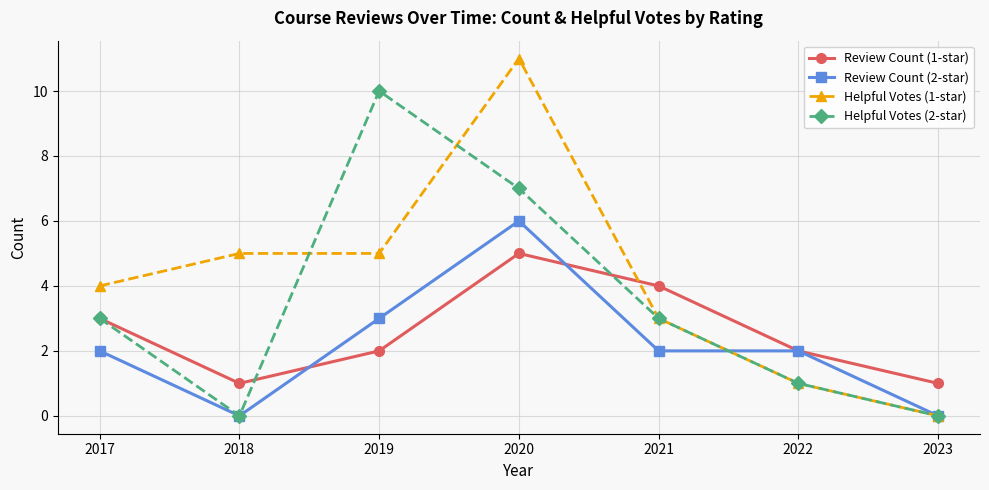

What is the sum of all Review Count (2-star) values?

15